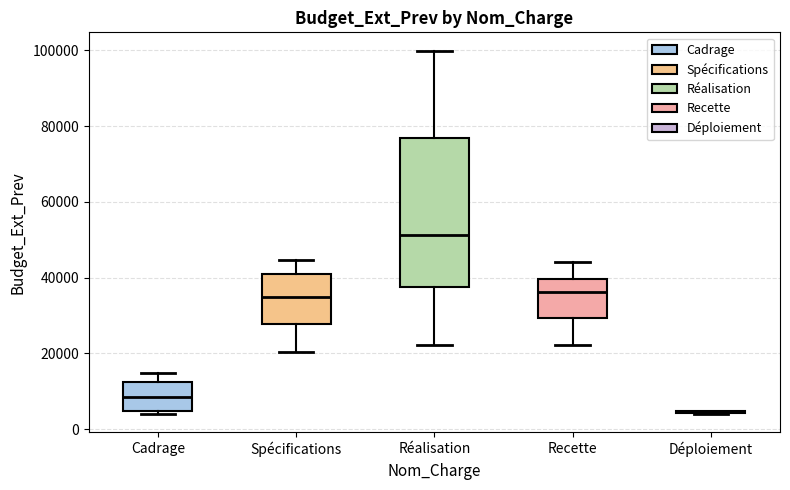

Reading left to right, transcribe this box plot: for each box, give where its median line is, the range the box spans, and where its two whiskers end, as read against the y-axis. The values are not printed on the chart, so give them approximately, as read against the axis.

Cadrage: median 8000, box 4000 to 12000, whiskers 4000 (just below the box's lower edge) to 14000
Spécifications: median 34000, box 28000 to 40000, whiskers 20000 to 44000
Réalisation: median 52000, box 38000 to 76000, whiskers 22000 to 100000
Recette: median 36000, box 30000 to 40000, whiskers 22000 to 44000
Déploiement: box collapsed to a line at 4000, whiskers 4000 to 4000